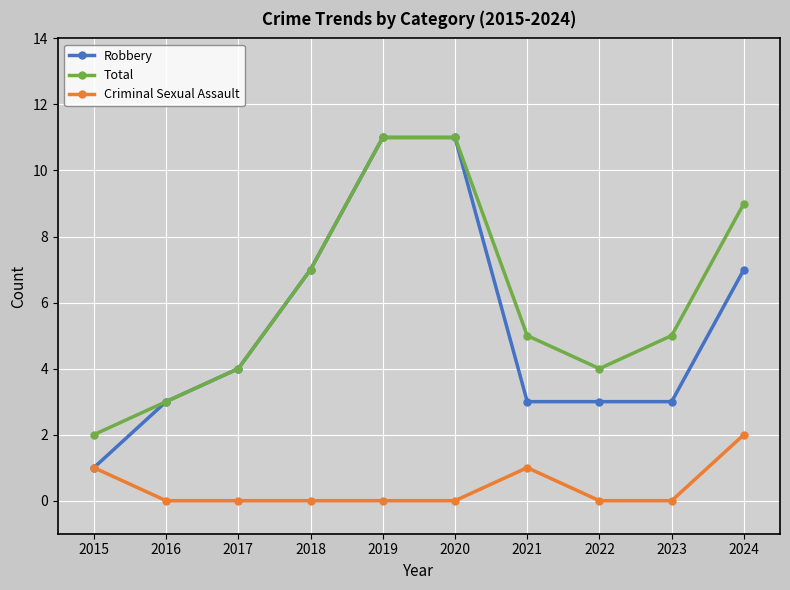

What is the difference between the Criminal Sexual Assault values at 2016 and 2024?

2